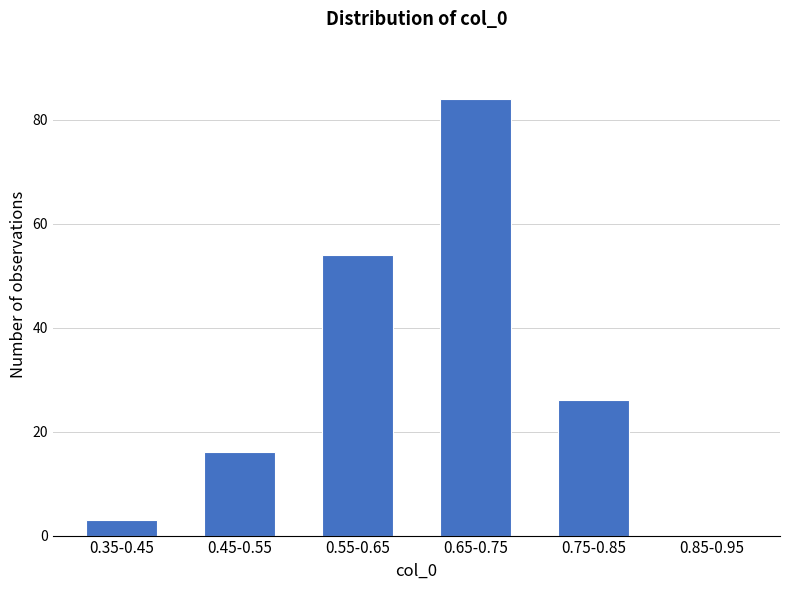

Reading left to right, transcribe all the data shown in this chart.

0.35-0.45=3	0.45-0.55=16	0.55-0.65=54	0.65-0.75=84	0.75-0.85=26	0.85-0.95=0